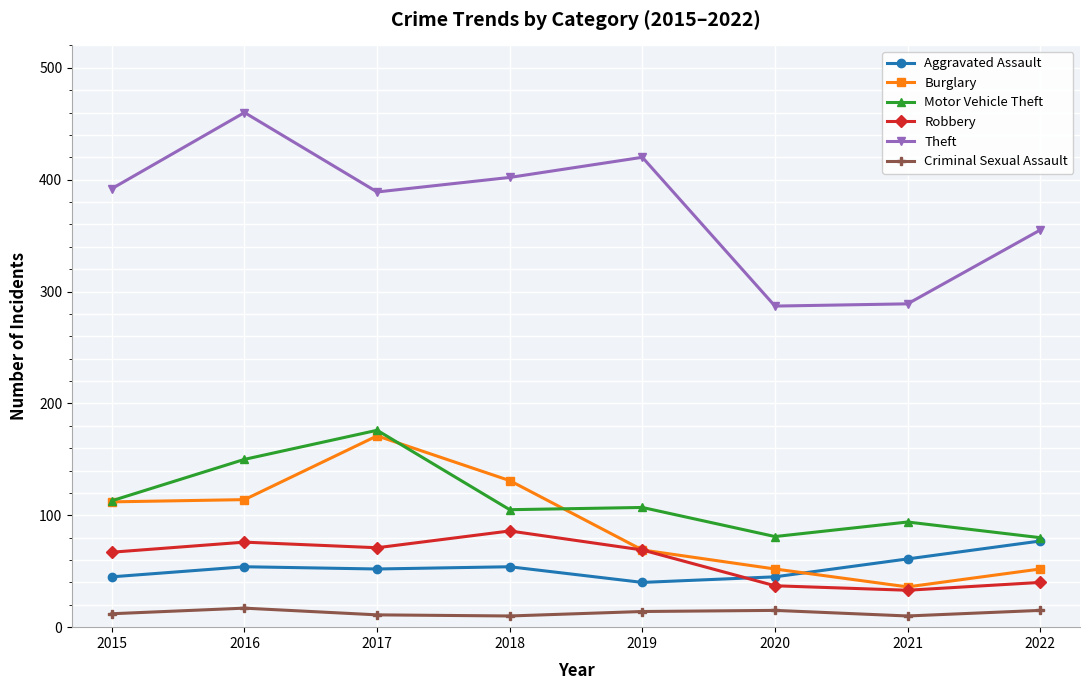

What is the value of the Robbery point at the 3rd from the left?

71